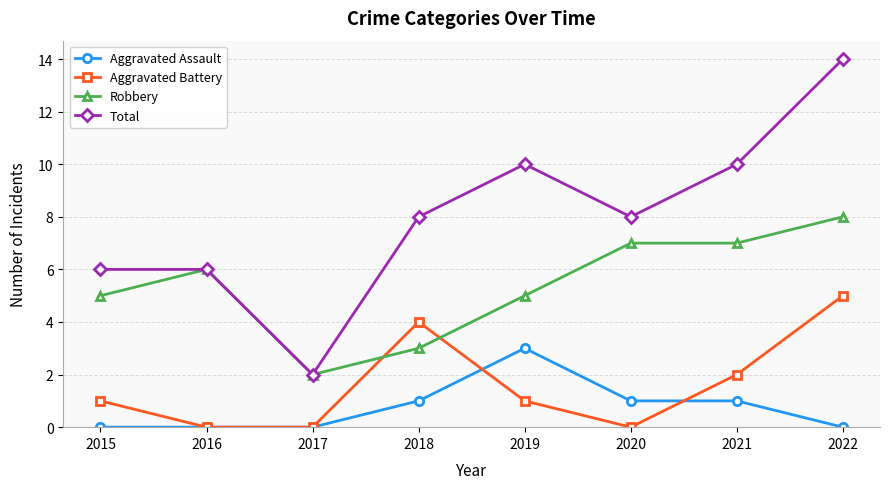

Is the value of Aggravated Battery at 2020 greater than the value of Aggravated Assault at 2019?

No